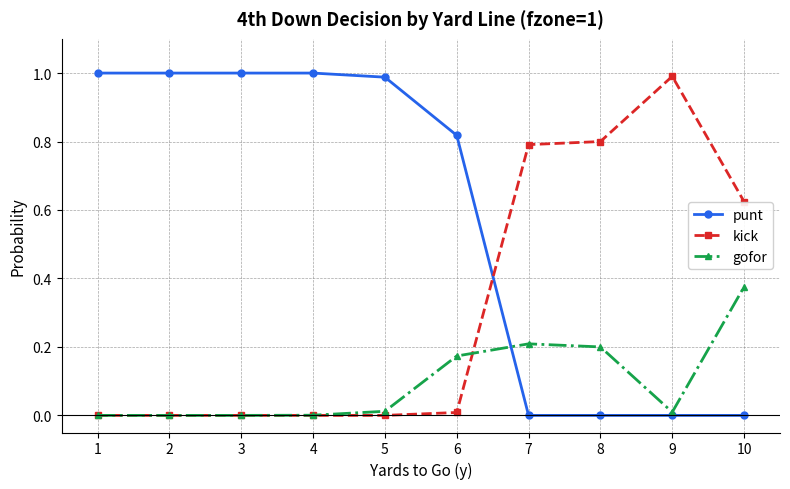

After their last crossing, which series has the higher values: punt or kick?

kick